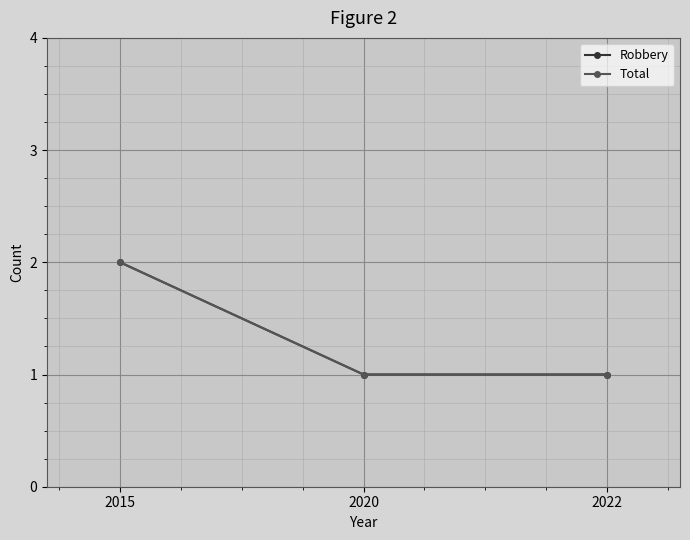

Does the chart have visible grid lines?

Yes